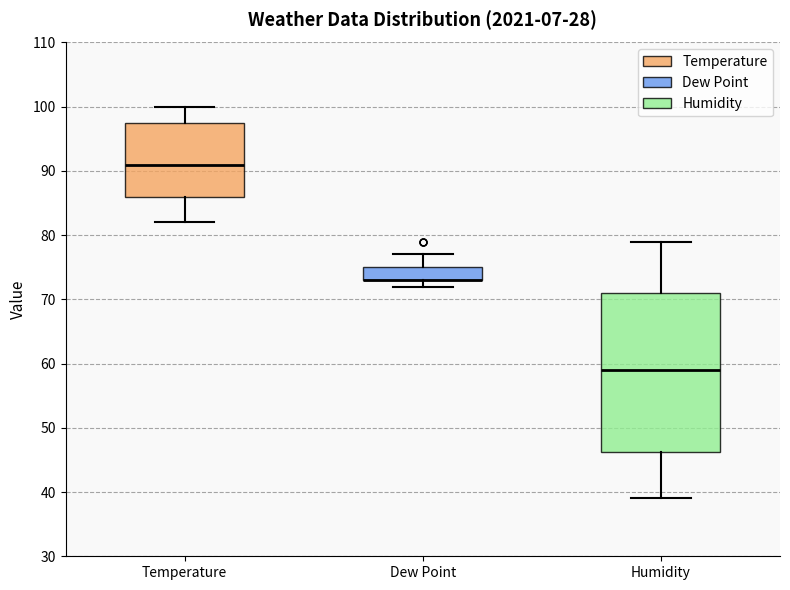

Where does the upper whisker of the box for Humidity end on the y-axis? The values are not printed on the chart, so give them approximately, as read against the axis.

79